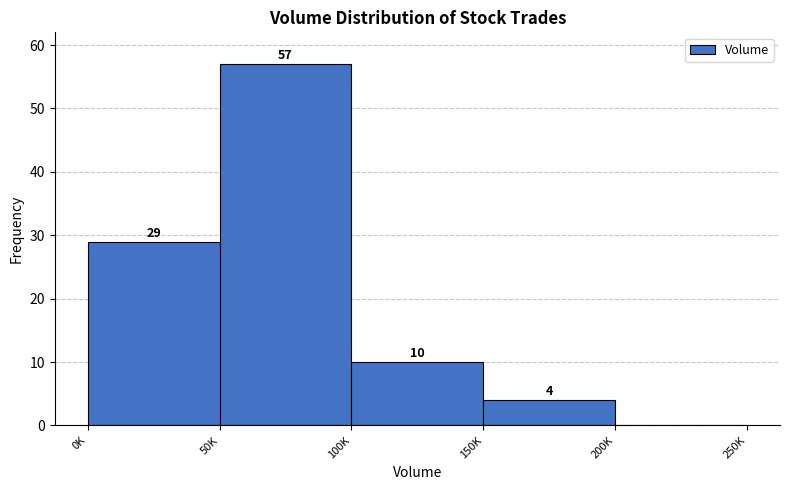

Reading left to right, what are all the values shown in this chart?

0K=29	50K=57	100K=10	150K=4	200K=0